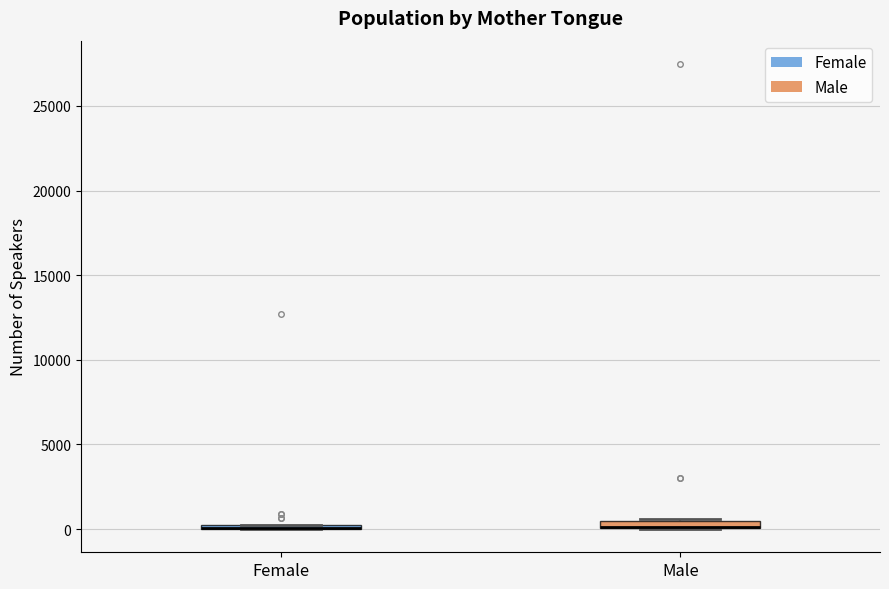

Where is the lower edge of the box for Male on the y-axis? The values are not printed on the chart, so give them approximately, as read against the axis.

0